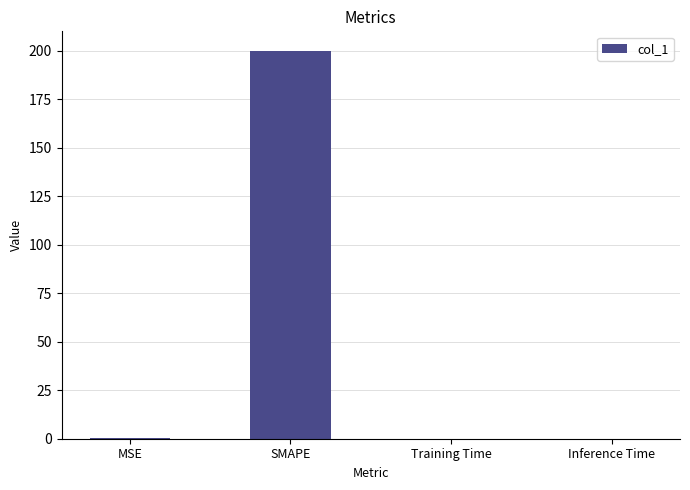

Are the bars grouped side by side (vs. stacked)?

No